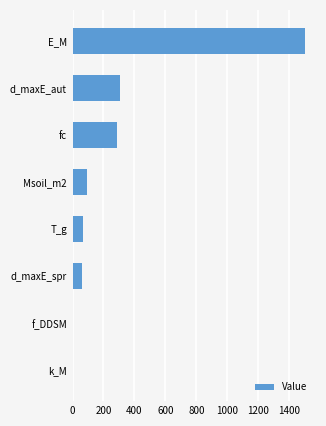

At which label is the value closest to 751?

d_maxE_aut